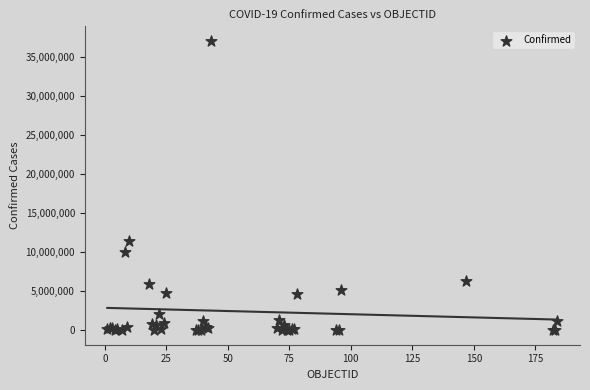

What Y value in the scatter plot is closest to 18546677?

11401996